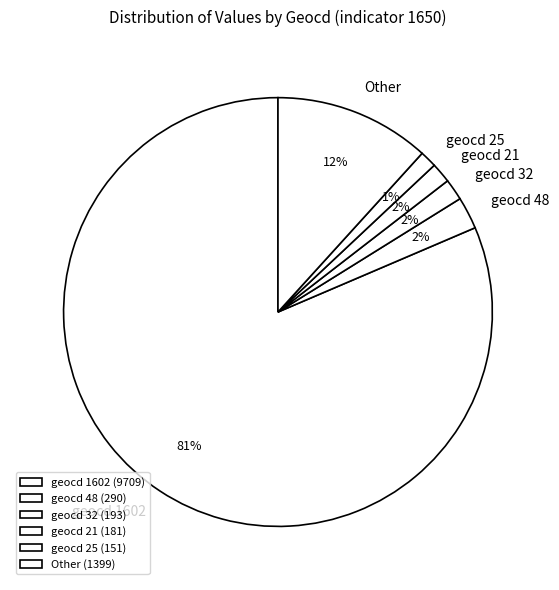

The geocd 48 slice represents 2% of the pie. True or false?

True